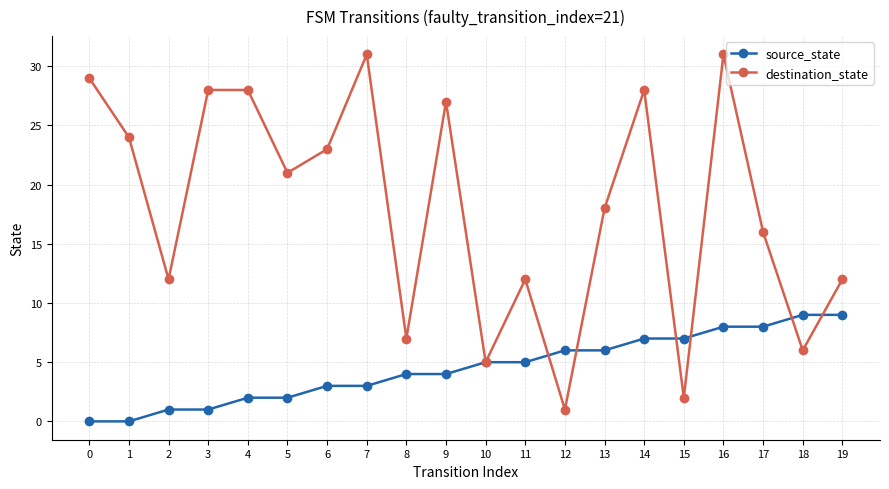

Where is the first local minimum for destination_state?

2